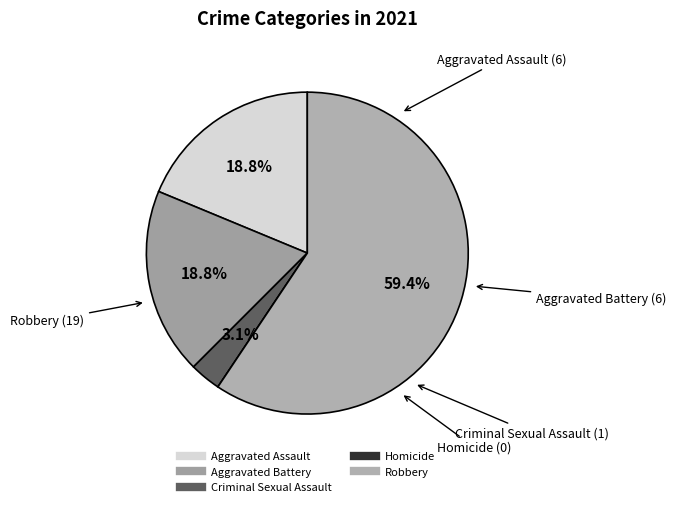

What is the largest slice in the pie chart?

Robbery